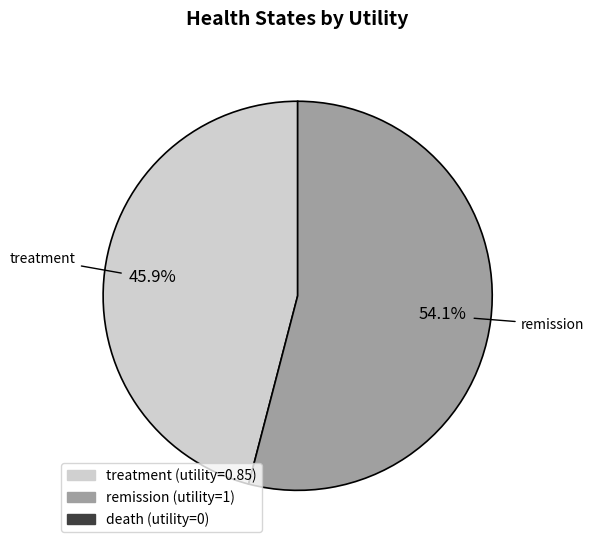

Is there any slice that represents more than half of the pie?

Yes